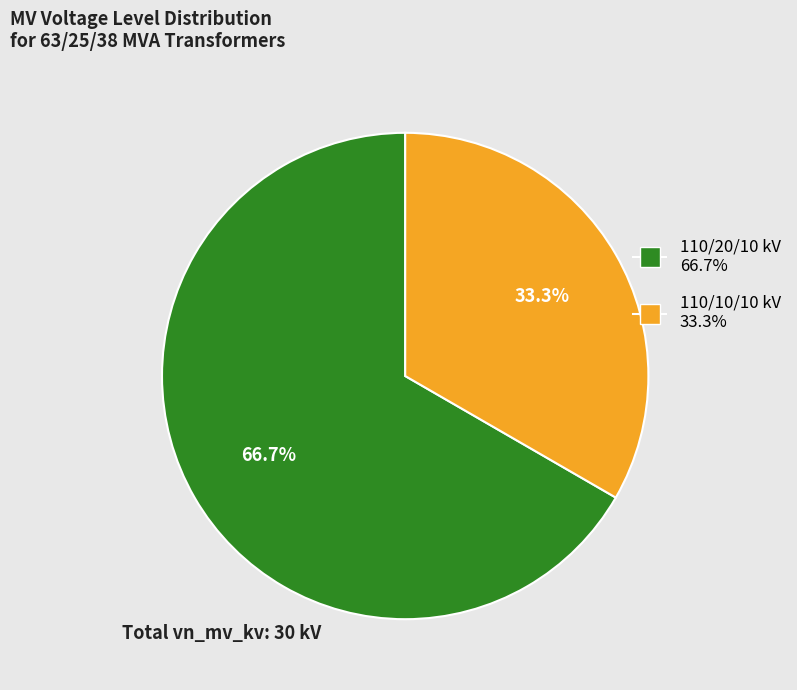

Is there a majority slice in this chart?

Yes